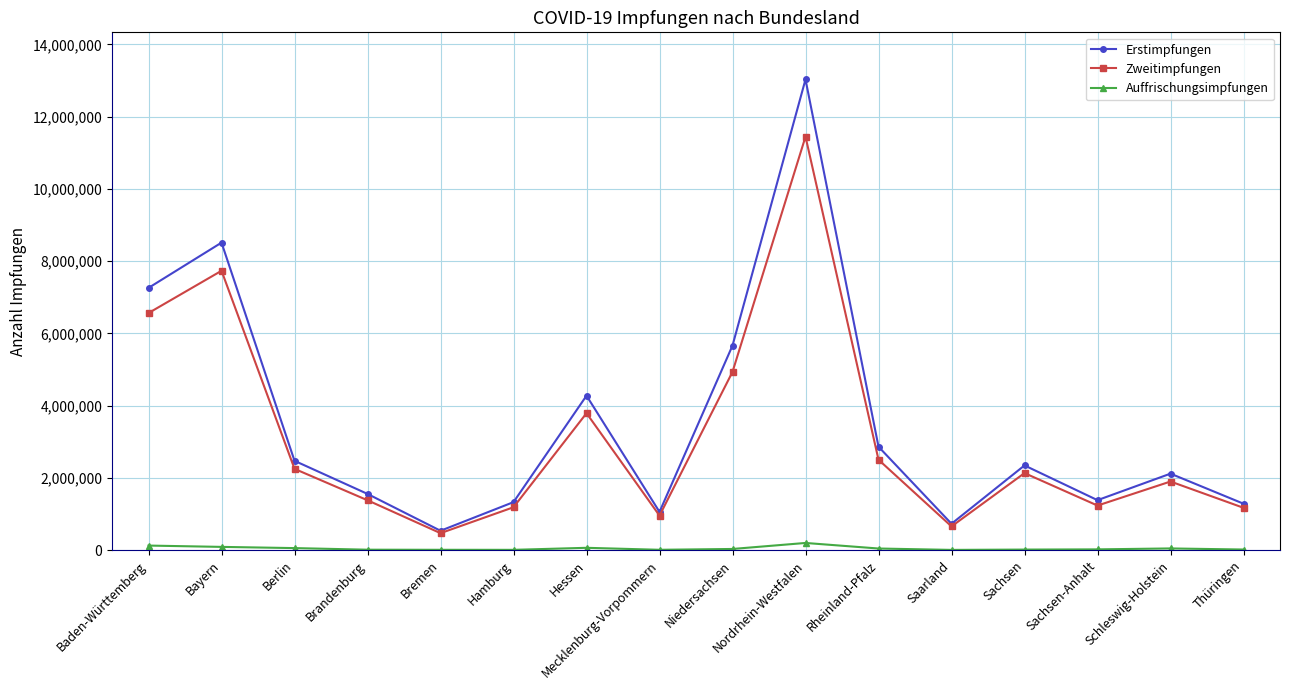

What is the minimum value for Erstimpfungen?

536917